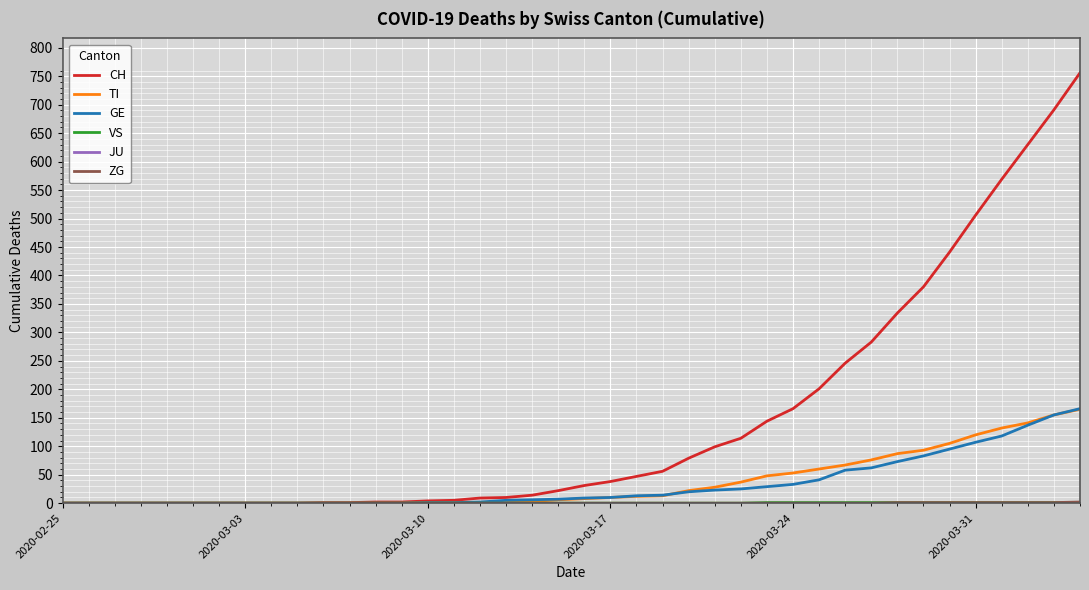

Which series has the widest spread of values?

CH